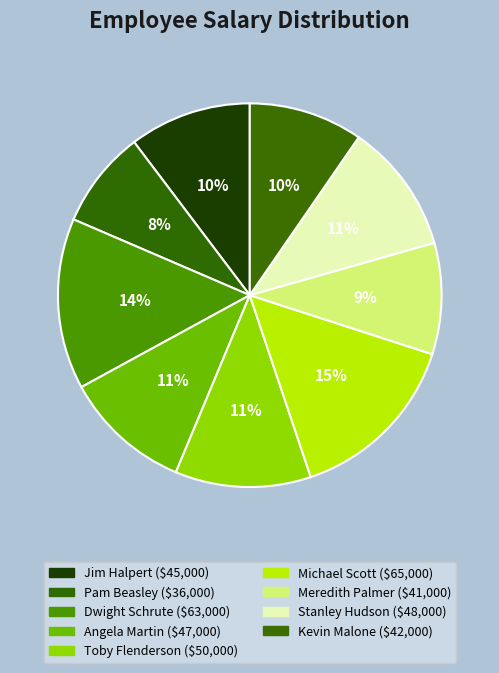

To the nearest percent, what is the average slice percentage?

11%